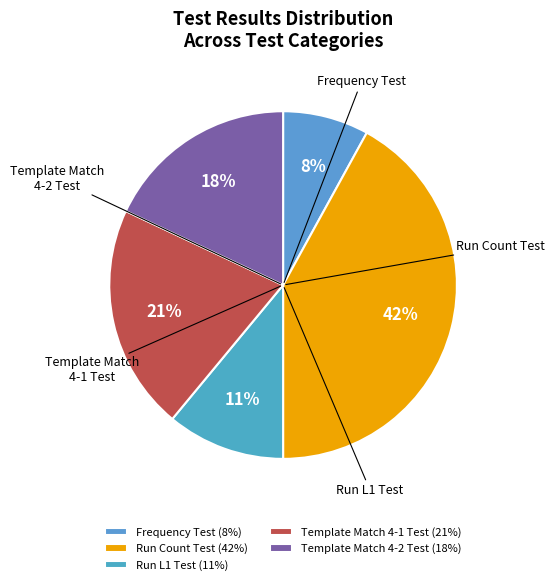

True or false: Run Count Test accounts for 31% of the total.

False